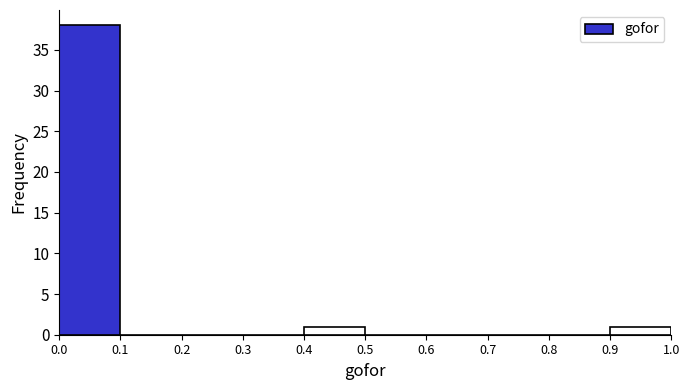

What is the height of the bar covering 0.0 to 0.1 on the x-axis? The values are not printed on the chart, so give them approximately, as read against the axis.

38